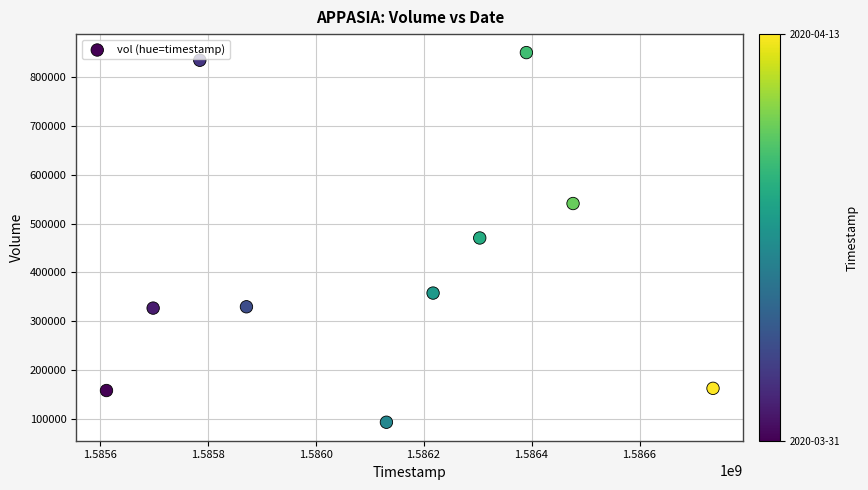

What is the average X value?

1586122560